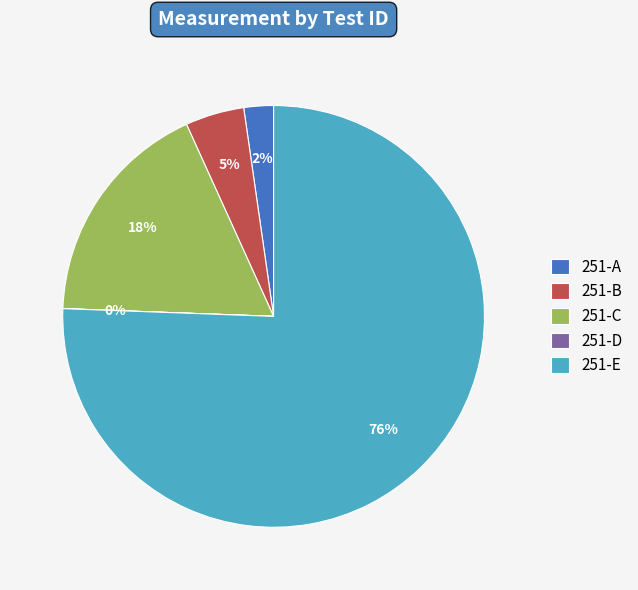

To the nearest percent, what is the combined percentage of 251-A and 251-B?

7%